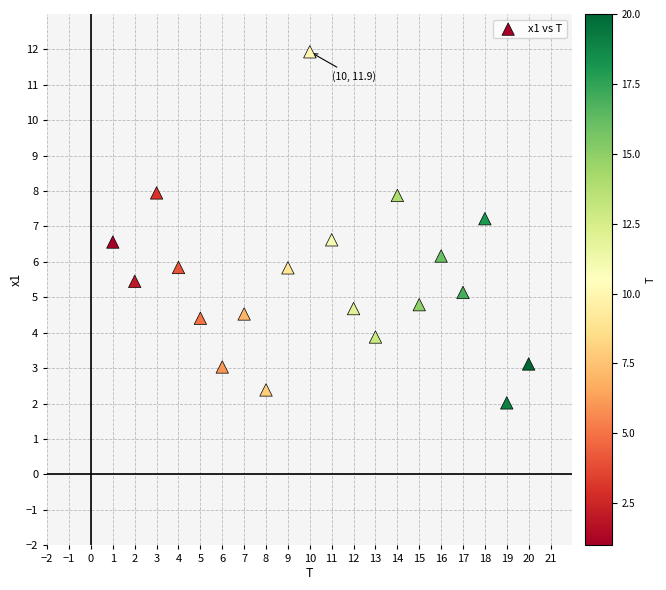

What is the range of X values (max minus min)?

19.0